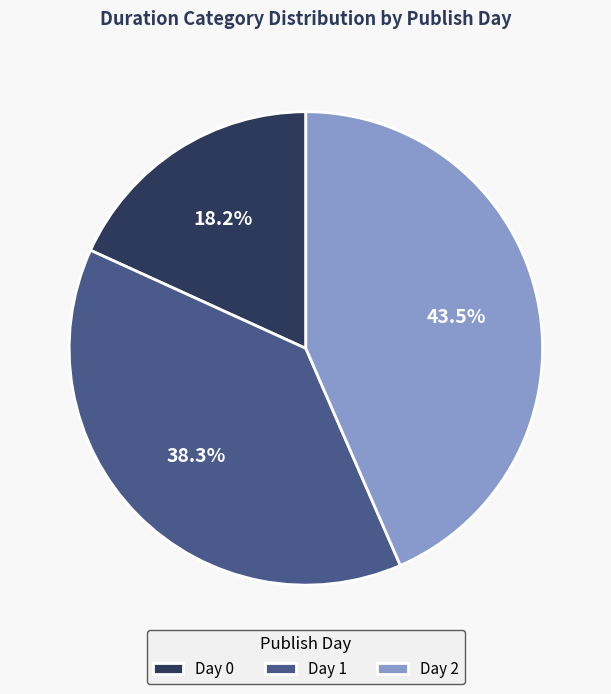

Count the number of slices in the pie.

3